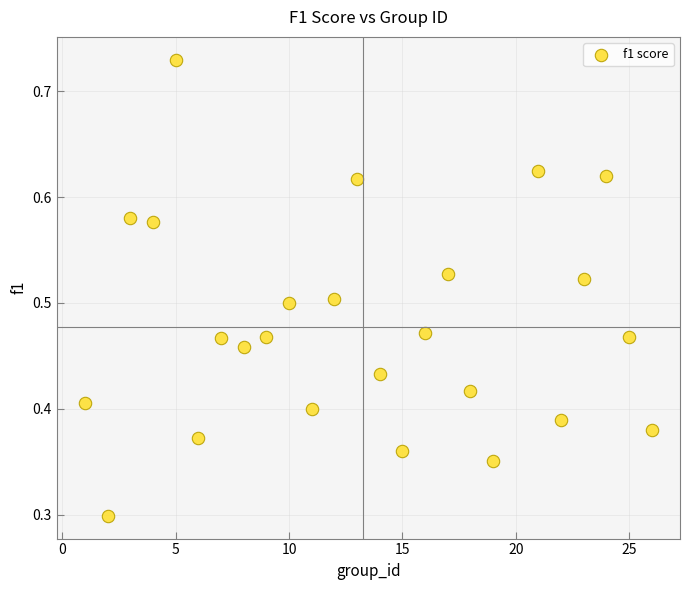

What is the range of X values (max minus min)?

25.0